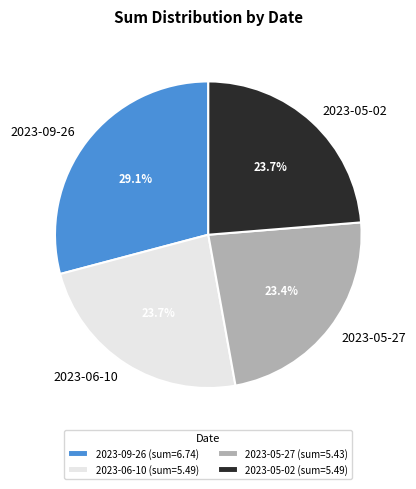

What portion of the pie excludes 2023-05-27?

76.6%